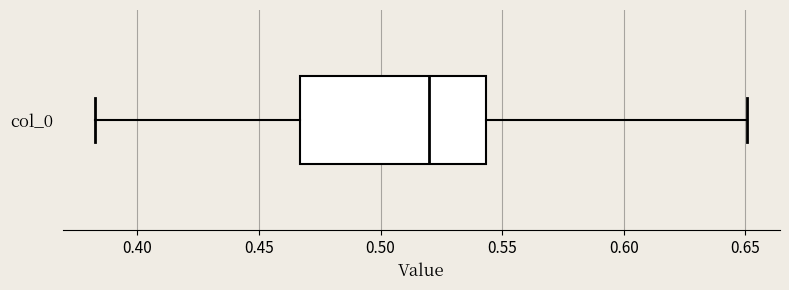

Transcribe this box plot: give where the median line is, the range the box spans, and where the two whiskers end, as read against the x-axis. The values are not printed on the chart, so give them approximately, as read against the axis.

median 0.520, box 0.465 to 0.545, whiskers 0.385 to 0.650